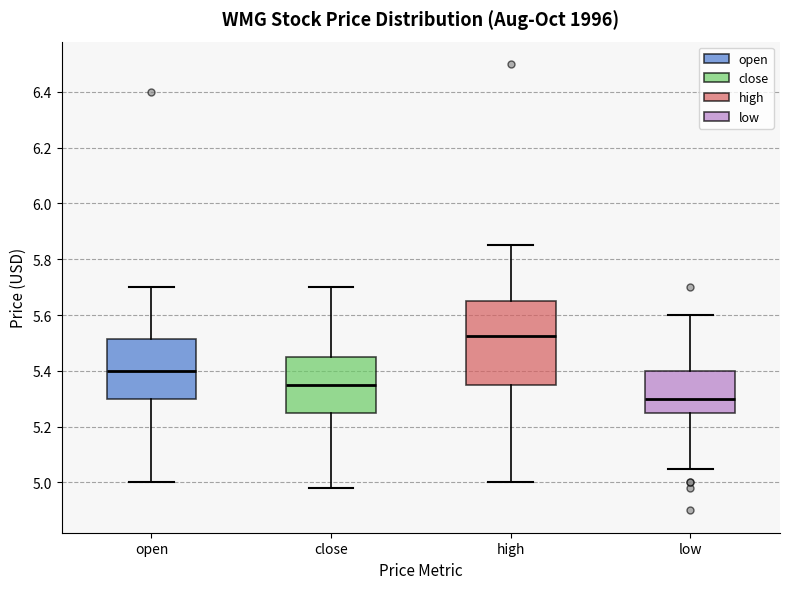

Where is the lower edge of the box for low on the y-axis? The values are not printed on the chart, so give them approximately, as read against the axis.

5.26